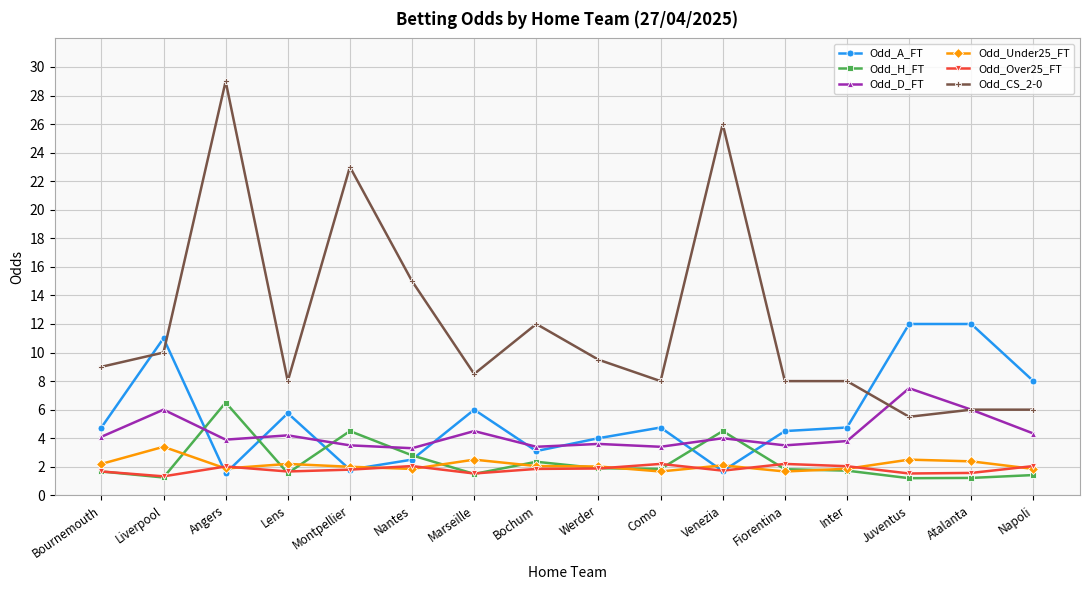

Between Lens and Montpellier, which series saw the biggest shift?

Odd_CS_2-0